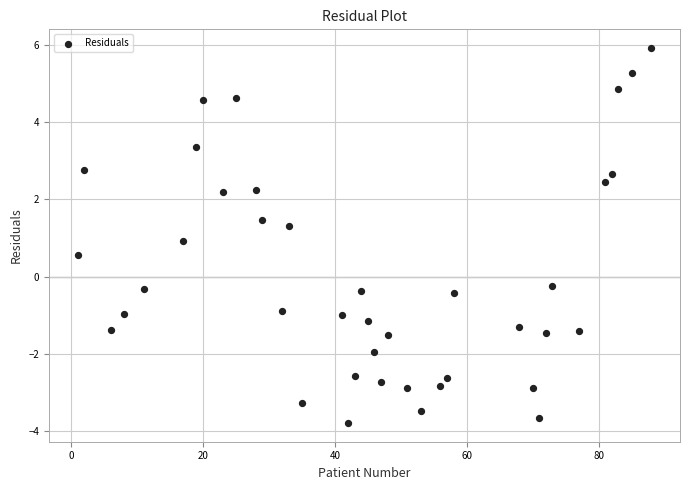

What is the range of X values (max minus min)?

87.0